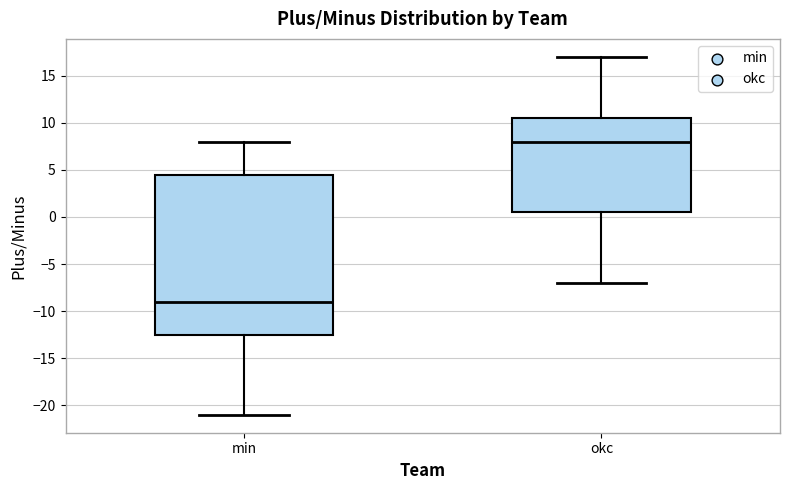

Reading left to right, transcribe this box plot: for each box, give where its median line is, the range the box spans, and where its two whiskers end, as read against the y-axis. The values are not printed on the chart, so give them approximately, as read against the axis.

min: median -9.0, box -12.5 to 4.5, whiskers -21.0 to 8.0
okc: median 8.0, box 0.5 to 10.5, whiskers -7.0 to 17.0